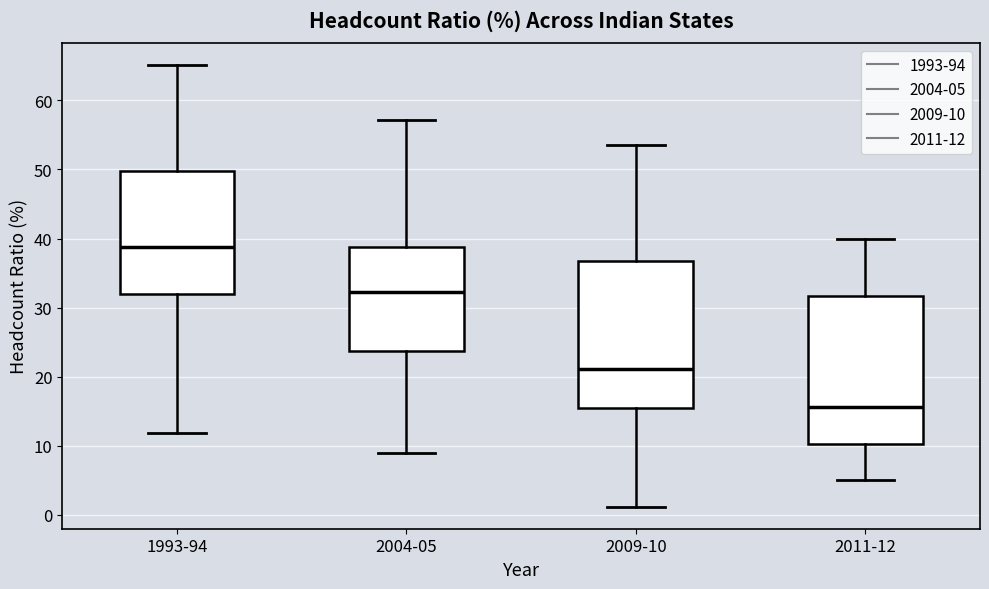

Where is the upper edge of the box for 2011-12 on the y-axis? The values are not printed on the chart, so give them approximately, as read against the axis.

32